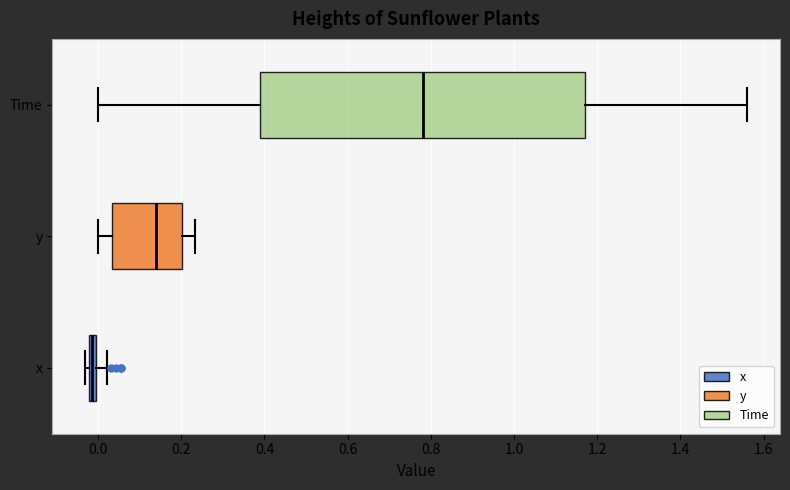

Where does the right whisker of the box for Time end on the x-axis? The values are not printed on the chart, so give them approximately, as read against the axis.

1.56